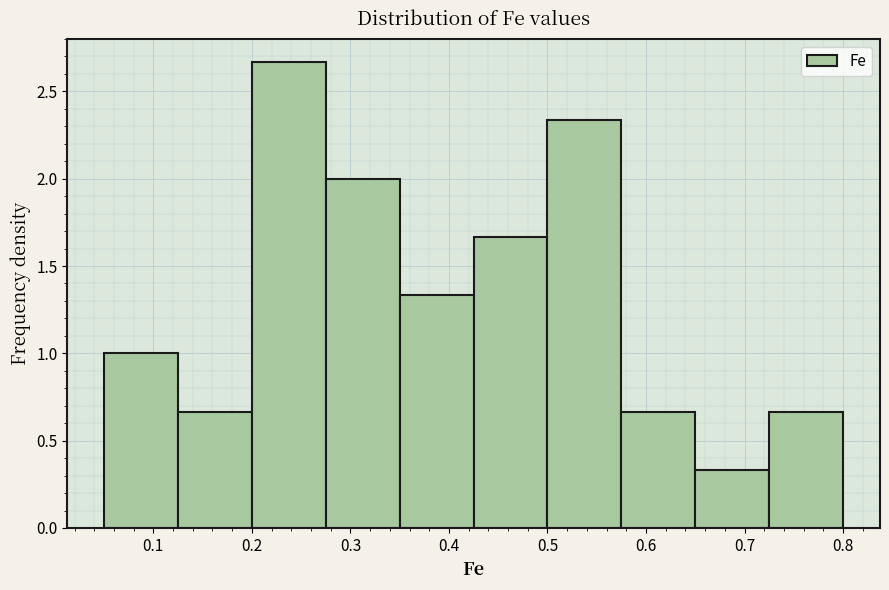

Reading left to right, list every bar in this chart as the range it spans on the x-axis followed by its height. Neither the bar edges nor the heights are printed on the chart, so give them approximately, as read against the axes.

0.050 to 0.125: 1.00
0.125 to 0.200: 0.65
0.200 to 0.275: 2.65
0.275 to 0.350: 2.00
0.350 to 0.425: 1.35
0.425 to 0.500: 1.65
0.500 to 0.575: 2.35
0.575 to 0.650: 0.65
0.650 to 0.725: 0.35
0.725 to 0.800: 0.65